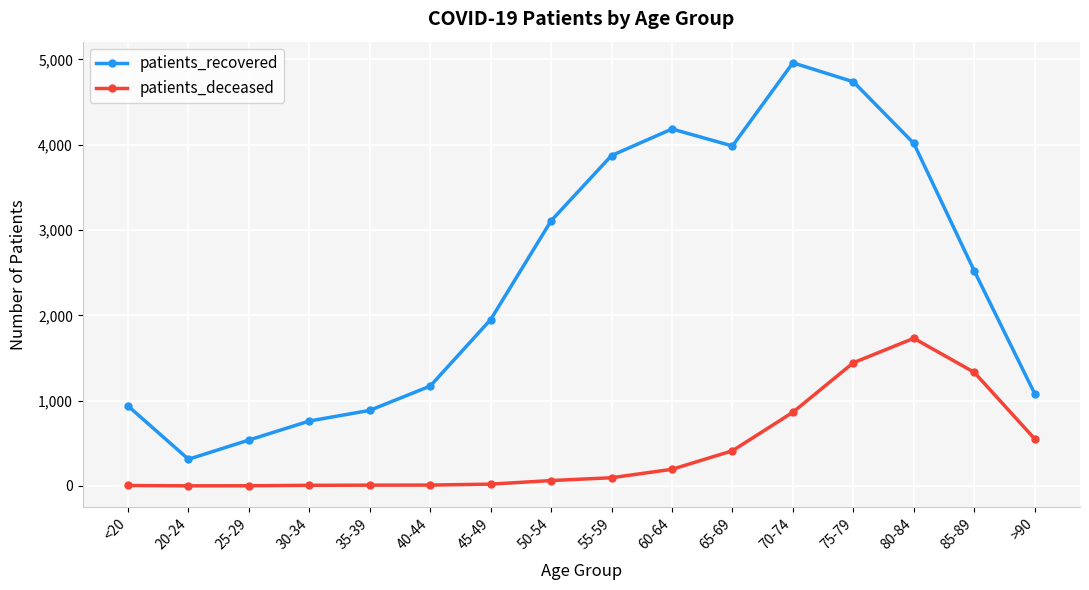

Which series changed the most between 45-49 and 60-64?

patients_recovered